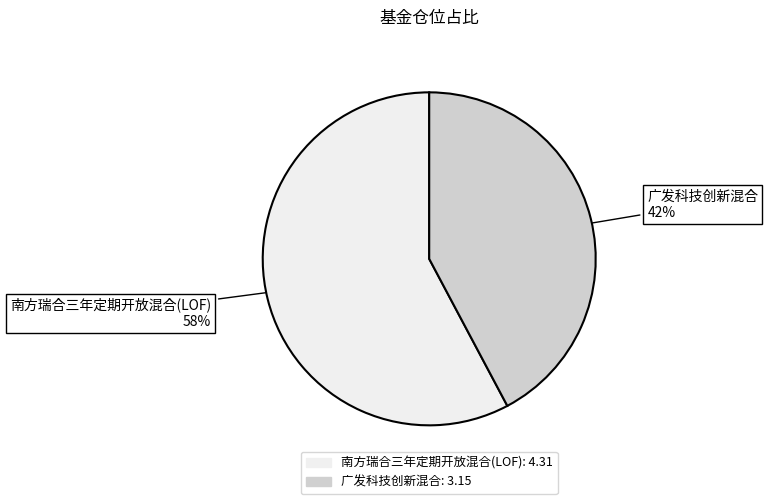

Rank the categories by value from lowest to highest.

广发科技创新混合, 南方瑞合三年定期开放混合(LOF)